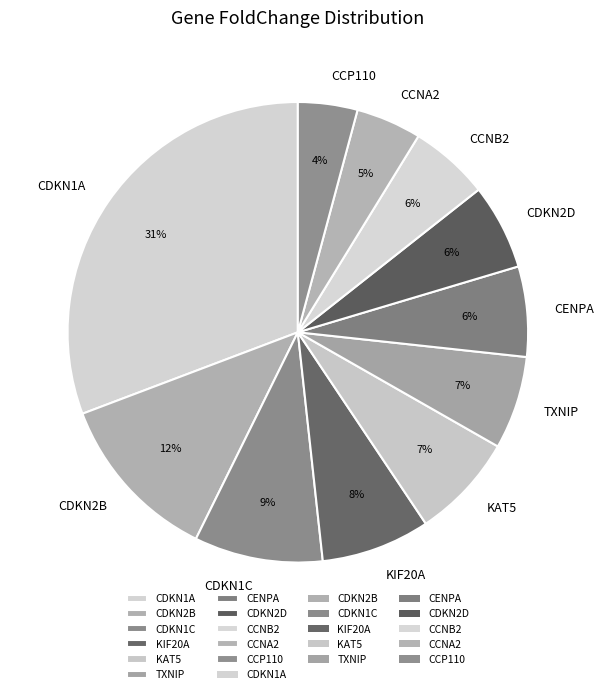

Is the sum of CDKN1A and CCNA2 greater than half?

No